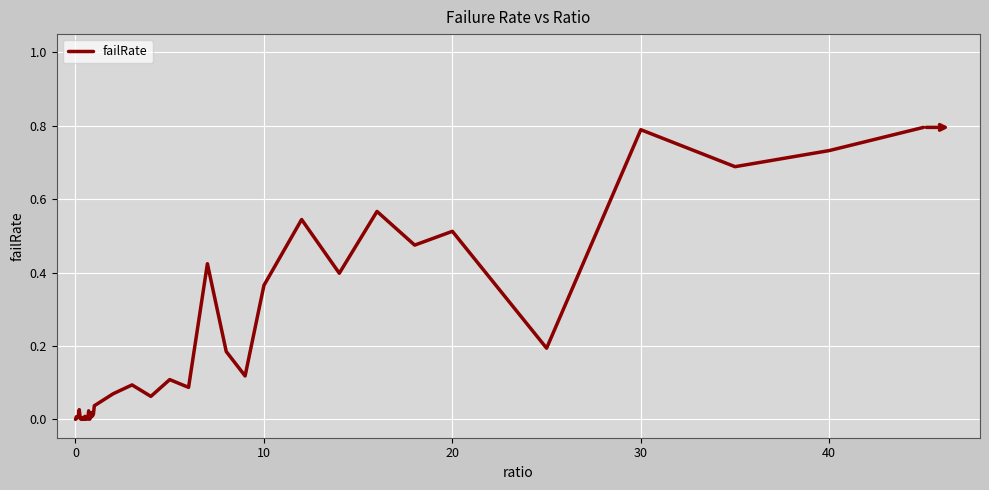

What is the maximum value shown in the chart?

0.8